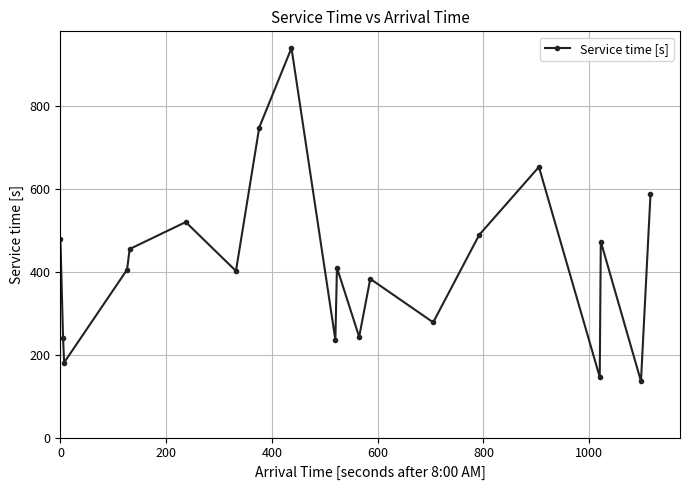

What is the value of the 20th point from the left?

587